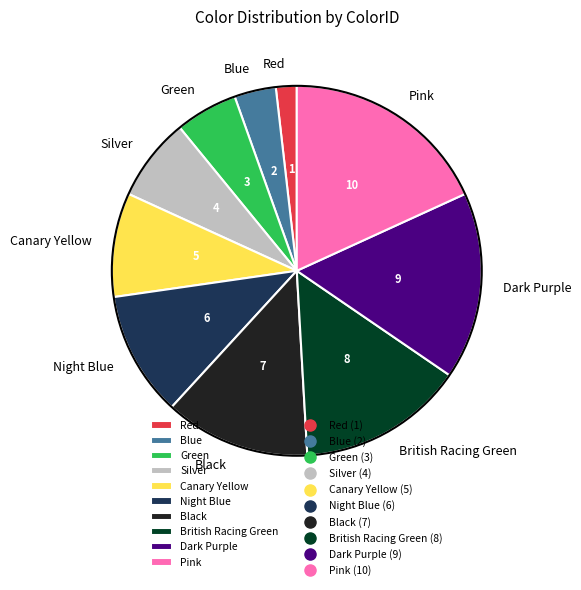

Rank the categories by value from highest to lowest.

Pink, Dark Purple, British Racing Green, Black, Night Blue, Canary Yellow, Silver, Green, Blue, Red